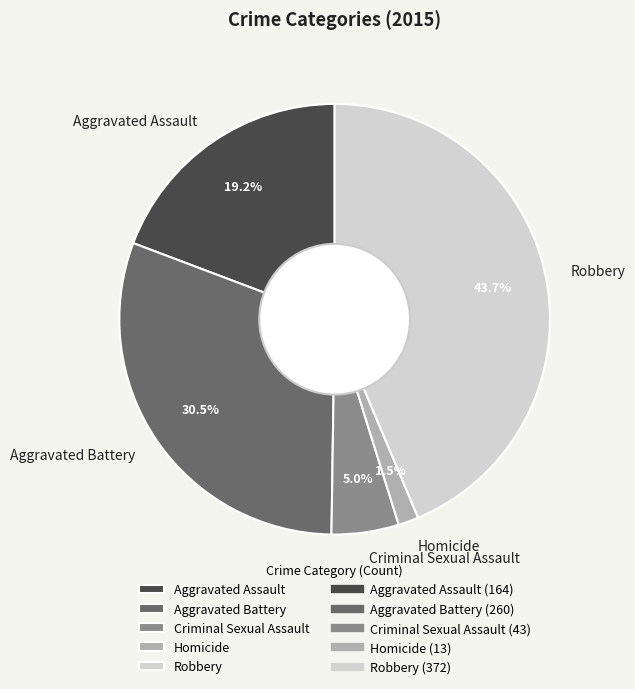

What portion of the pie excludes Criminal Sexual Assault?

95.0%